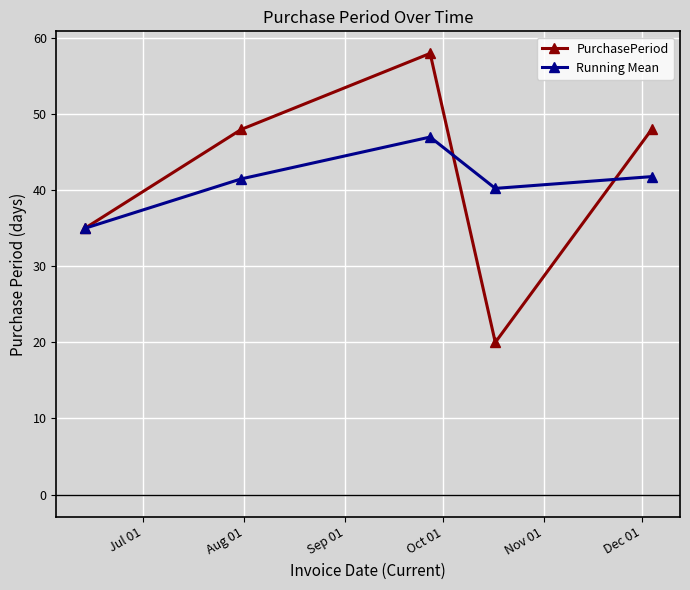

What is the sum of all PurchasePeriod values?

209.0